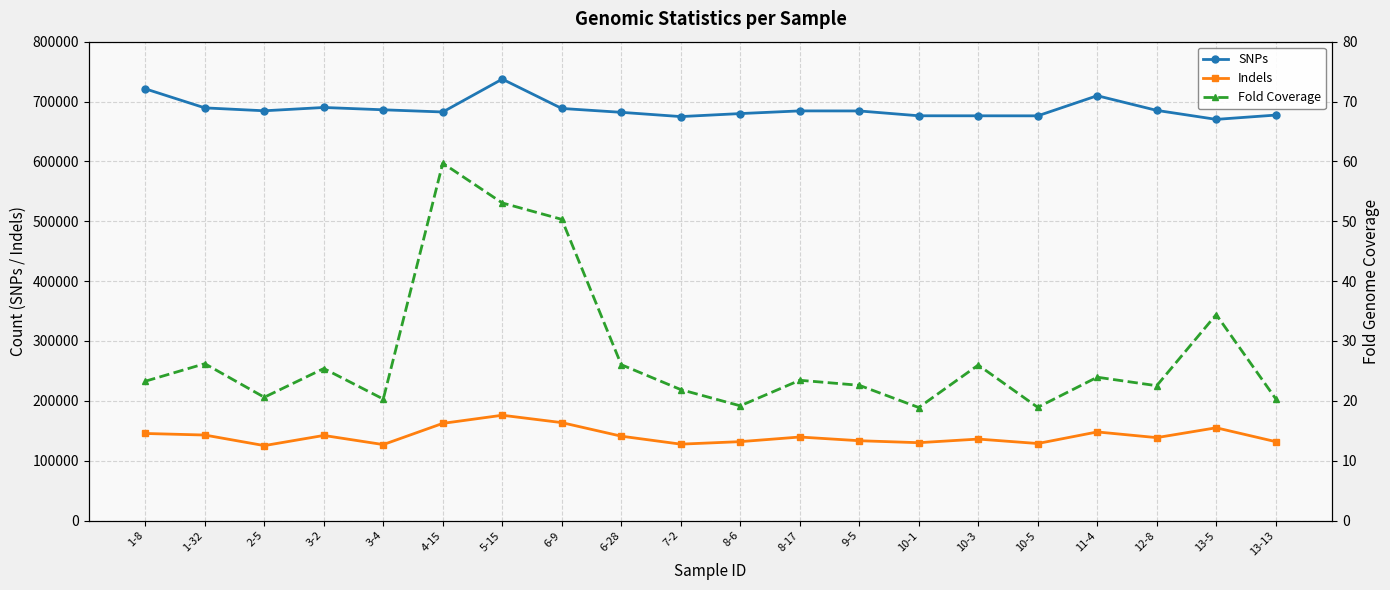

At which category is the sum across all series the highest?

5-15